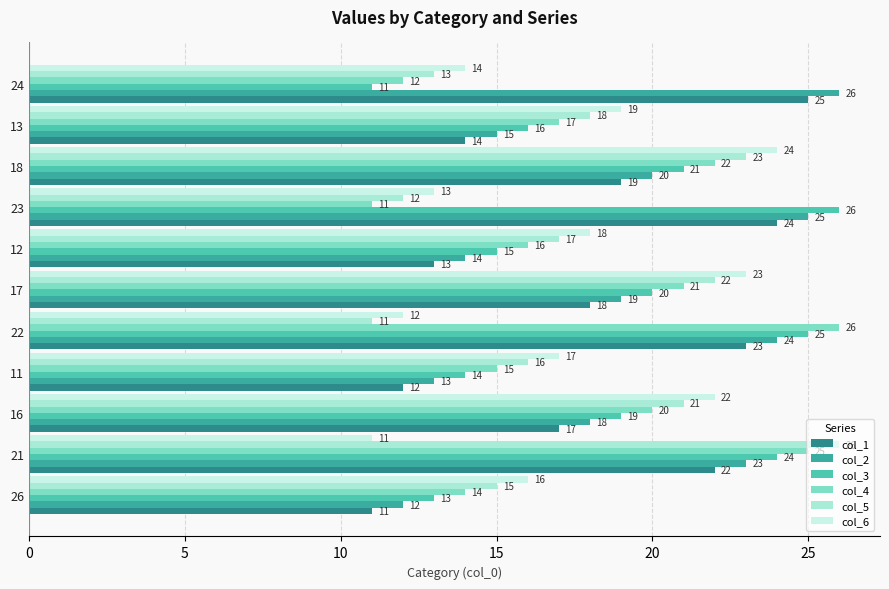

At how many categories does at least one series exceed 21?

7